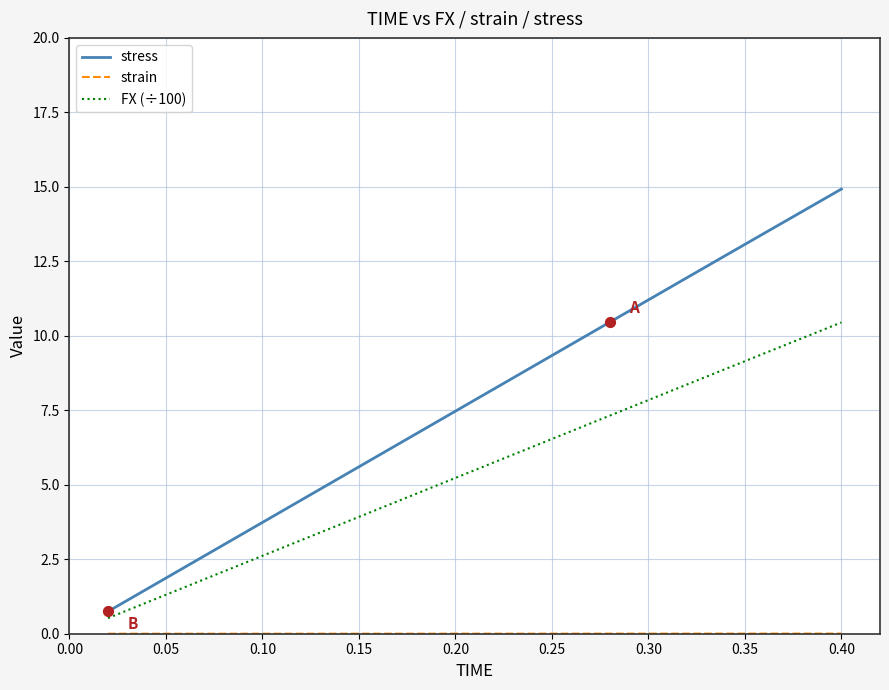

Which series has the largest total across all categories?

stress